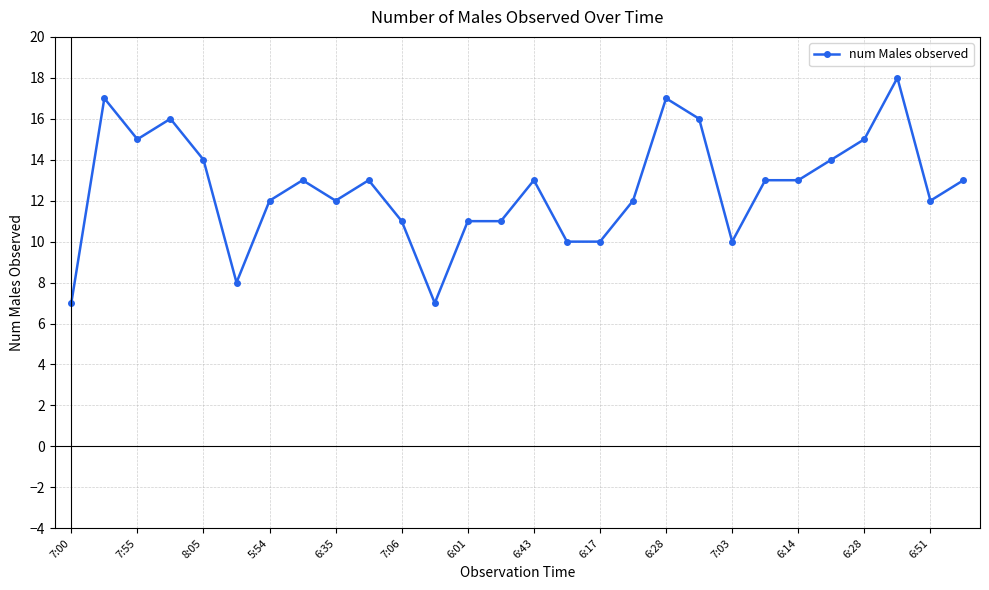

What is the minimum value shown in the chart?

7